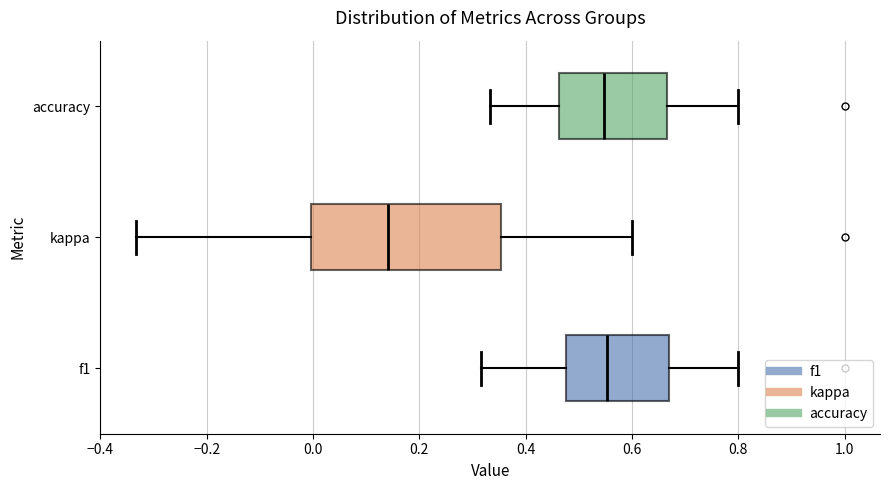

Reading bottom to top, transcribe this box plot: for each box, give where its median line is, the range the box spans, and where its two whiskers end, as read against the x-axis. The values are not printed on the chart, so give them approximately, as read against the axis.

f1: median 0.56, box 0.48 to 0.66, whiskers 0.32 to 0.80
kappa: median 0.14, box 0.00 to 0.36, whiskers -0.34 to 0.60
accuracy: median 0.54, box 0.46 to 0.66, whiskers 0.34 to 0.80